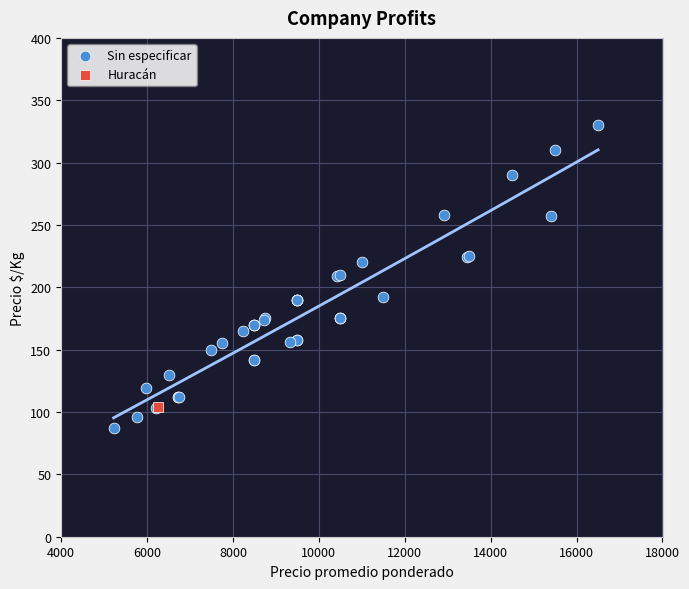

What are all the series names shown in the legend?

Sin especificar, Huracán